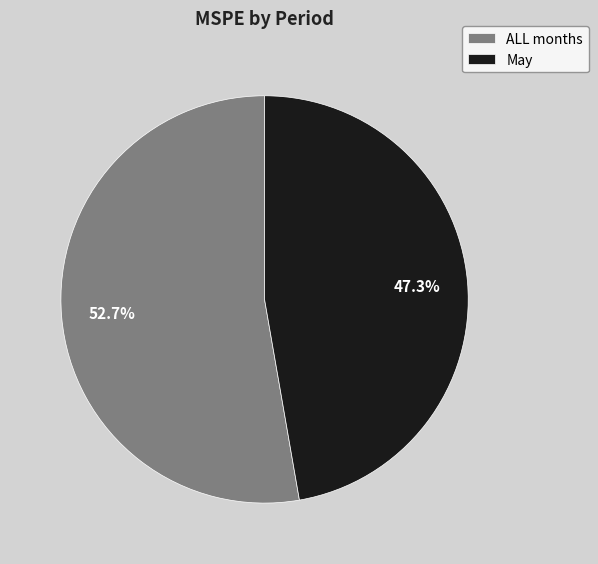

The ALL months slice represents 41% of the pie. True or false?

False